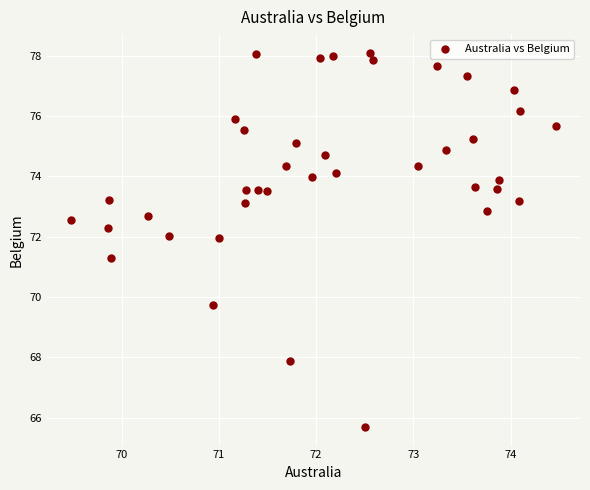

What Y value in the scatter plot is closest to 71?

71.3